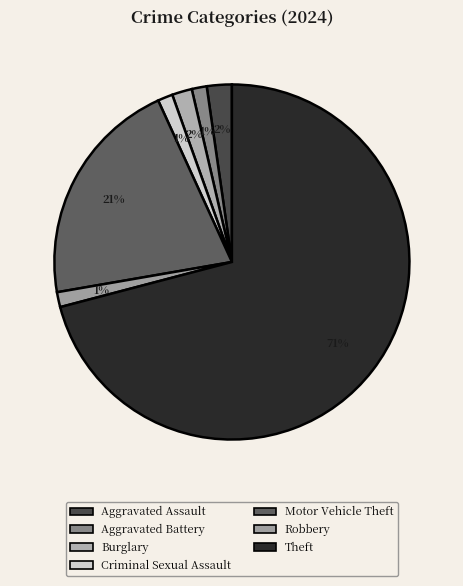

Count the number of slices in the pie.

7